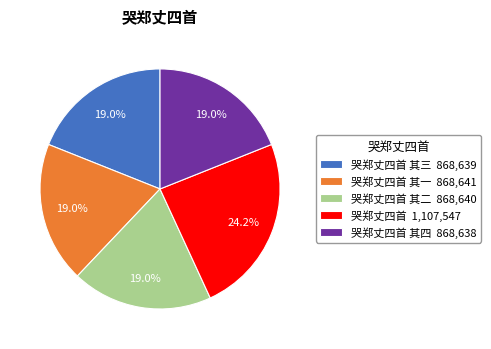

Combined, what portion of the pie is 哭郑丈四首 其四 868,638 and 哭郑丈四首 其三 868,639?

37.9%